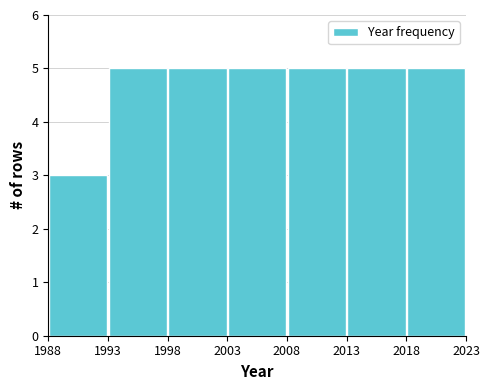

Reading left to right, list every bar in this chart as the range it spans on the x-axis followed by its height. The values are not printed on the chart, so give them approximately, as read against the axis.

1988 to 1993: 3
1993 to 1998: 5
1998 to 2003: 5
2003 to 2008: 5
2008 to 2013: 5
2013 to 2018: 5
2018 to 2023: 5